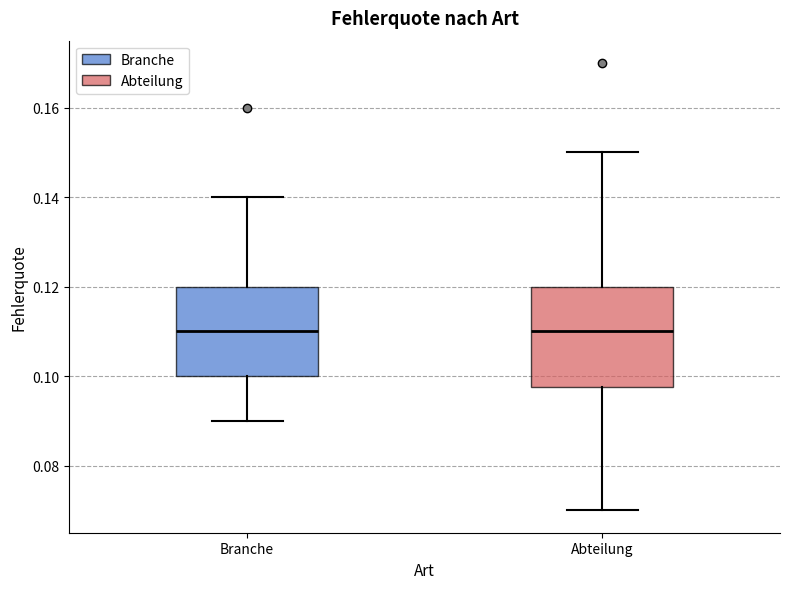

Which box is the tallest, from its lower edge to its upper edge?

Abteilung